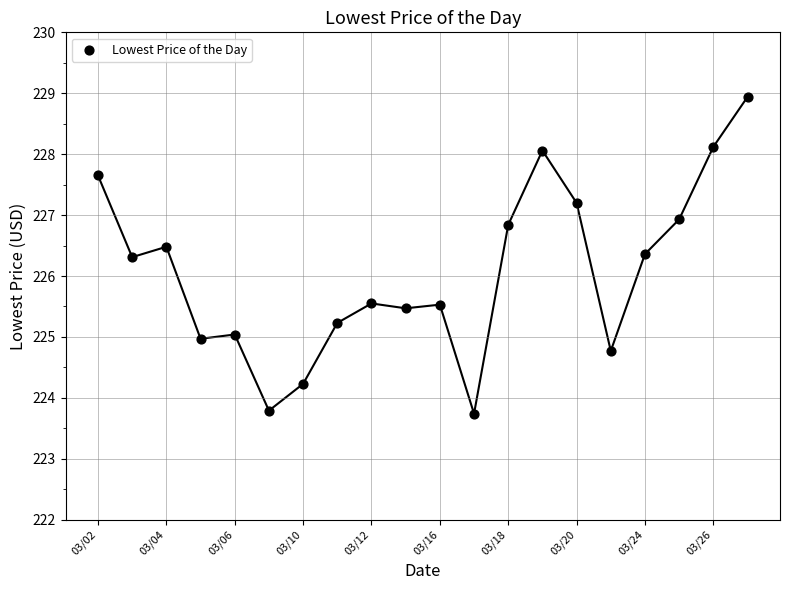

What is the range of Y values (max minus min)?

5.2